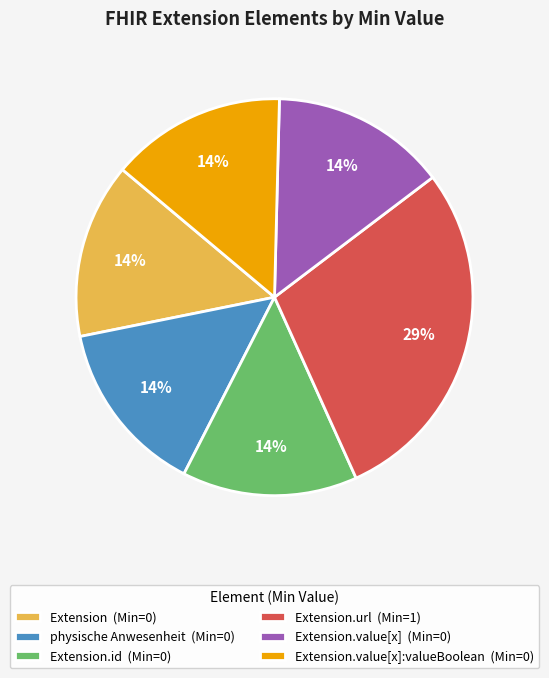

What is the largest slice in the pie chart?

Extension.url (Min=1)